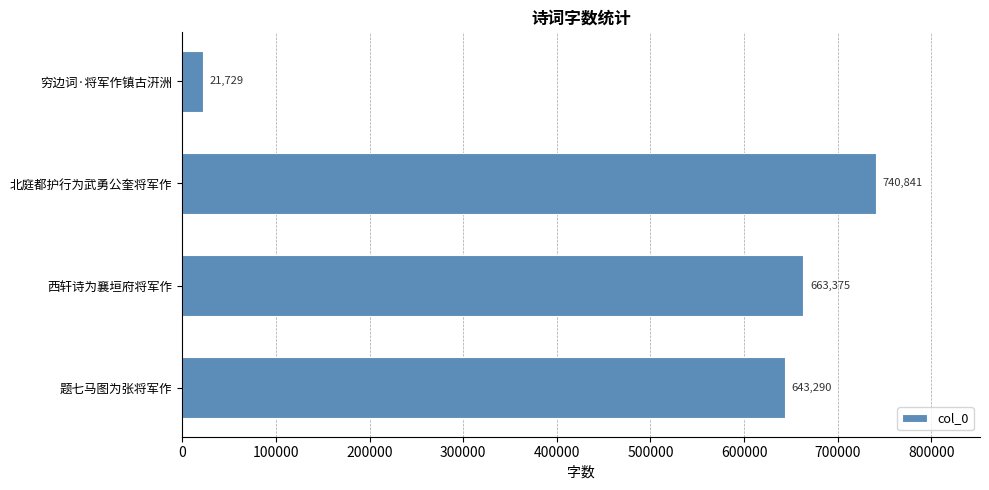

What is the change in value from 题七马图为张将军作 to 西轩诗为襄垣府将军作?

+20085